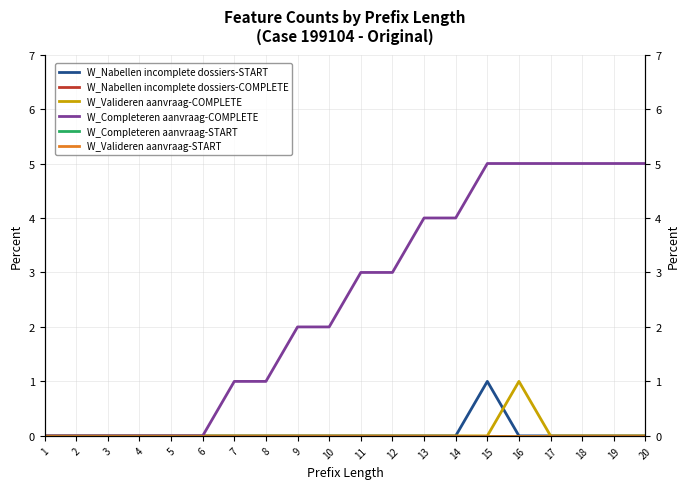

The W_Completeren aanvraag-COMPLETE series shows 3 at 1. True or false?

False